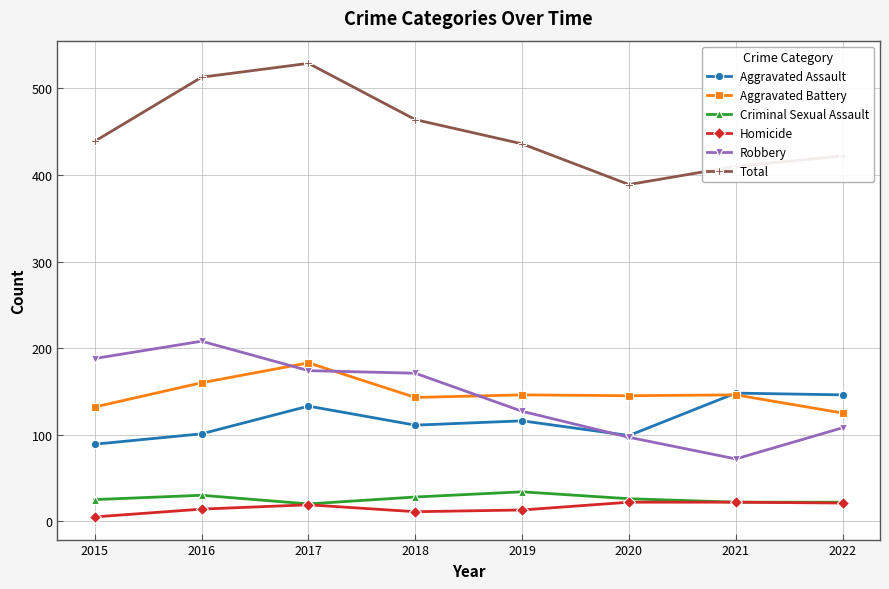

Is it true that Homicide equals 5 at 2015?

True